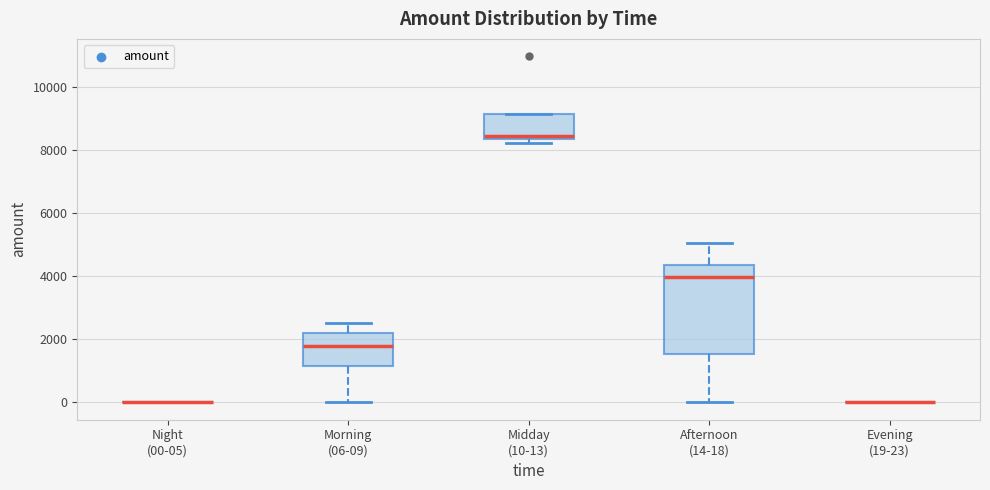

Reading left to right, read every box against the y-axis: the position of its median line, the range the box covers, and the ends of its whiskers. The values are not printed on the chart, so give them approximately, as read against the axis.

Night (00-05): box collapsed to a line at 0, whiskers 0 to 0
Morning (06-09): median 1800, box 1200 to 2200, whiskers 0 to 2600
Midday (10-13): median 8400 (just above the box's lower edge), box 8400 to 9200, whiskers 8200 to 9200
Afternoon (14-18): median 4000, box 1600 to 4400, whiskers 0 to 5000
Evening (19-23): box collapsed to a line at 0, whiskers 0 to 0